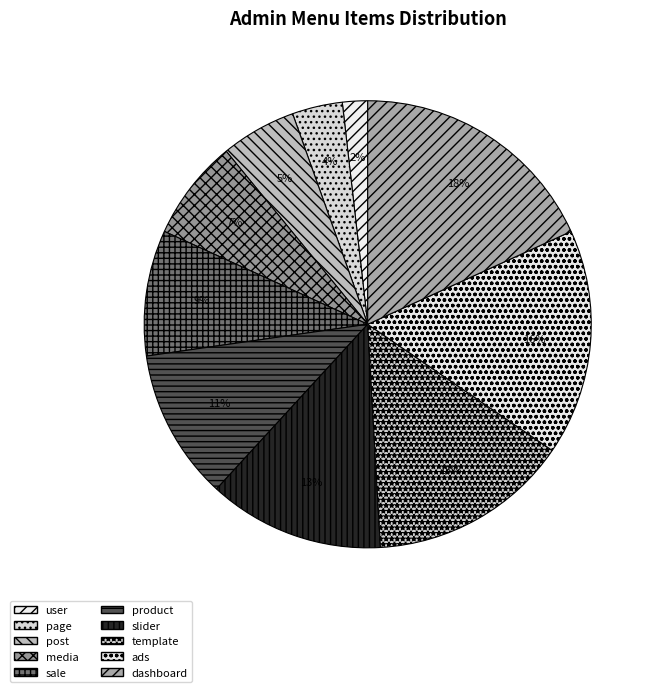

Does any single category account for the majority?

No